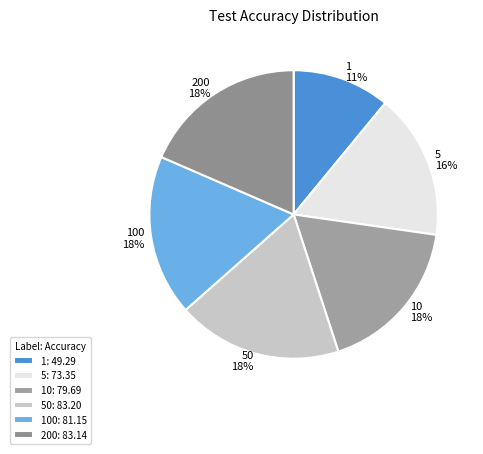

The 200 slice represents 5% of the pie. True or false?

False